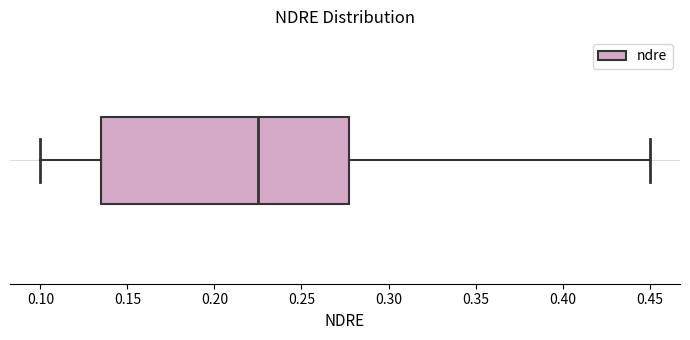

Transcribe this box plot: give where the median line is, the range the box spans, and where the two whiskers end, as read against the x-axis. The values are not printed on the chart, so give them approximately, as read against the axis.

median 0.225, box 0.135 to 0.280, whiskers 0.100 to 0.450